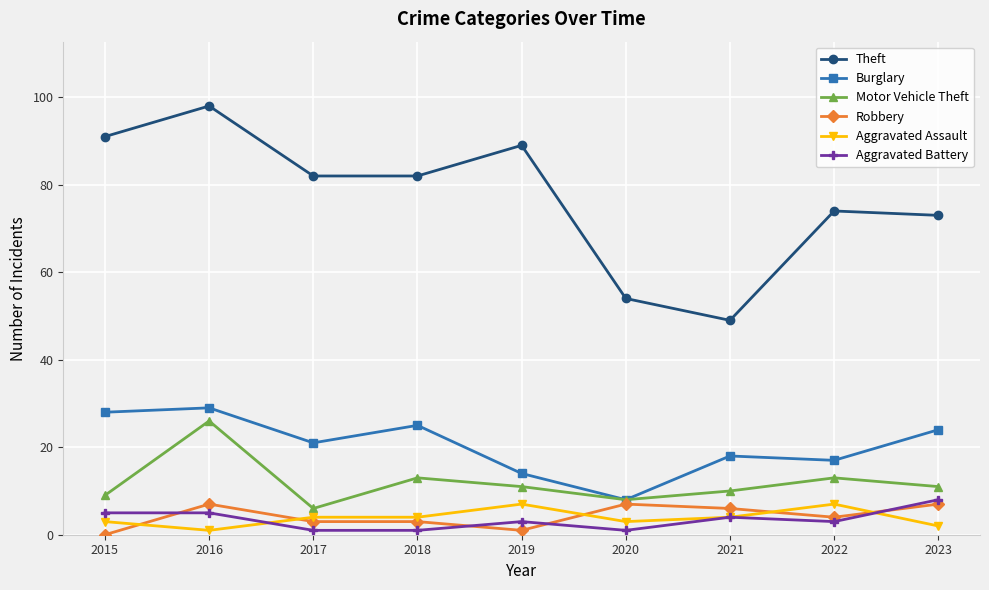

What are all the series names shown in the legend?

Theft, Burglary, Motor Vehicle Theft, Robbery, Aggravated Assault, Aggravated Battery